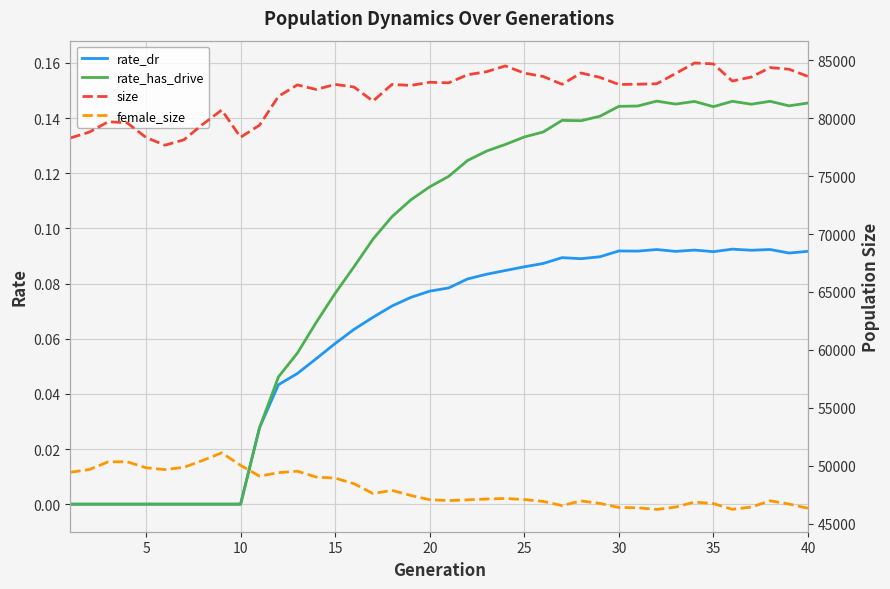

True or false: rate_dr has a value of 0.0 at 10.

True